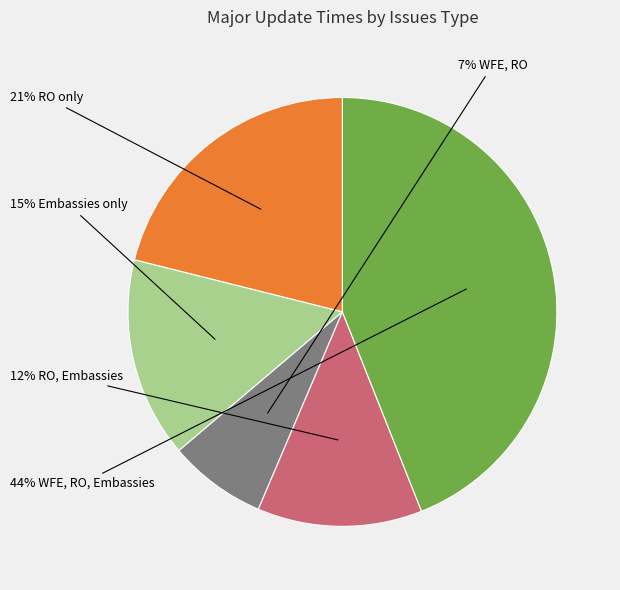

Is there a majority slice in this chart?

No